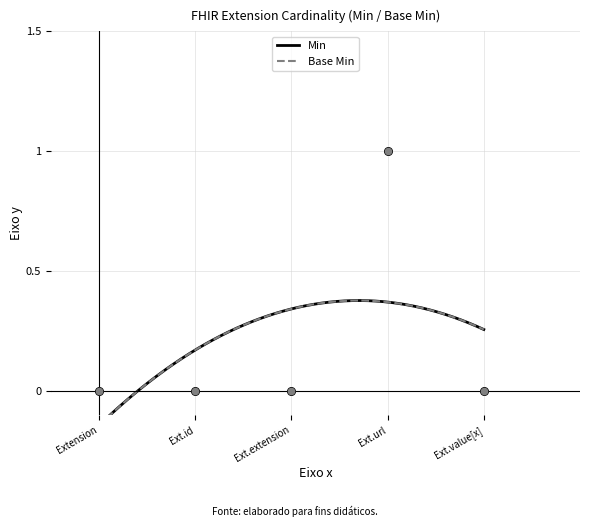

At how many categories does at least one series exceed 0?

1